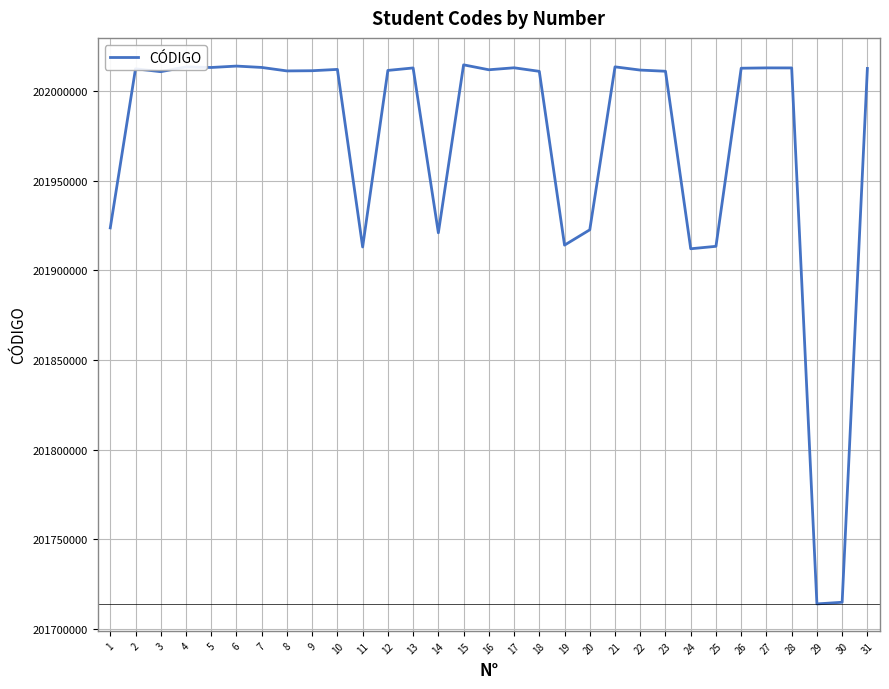

What is the maximum value shown in the chart?

202014681